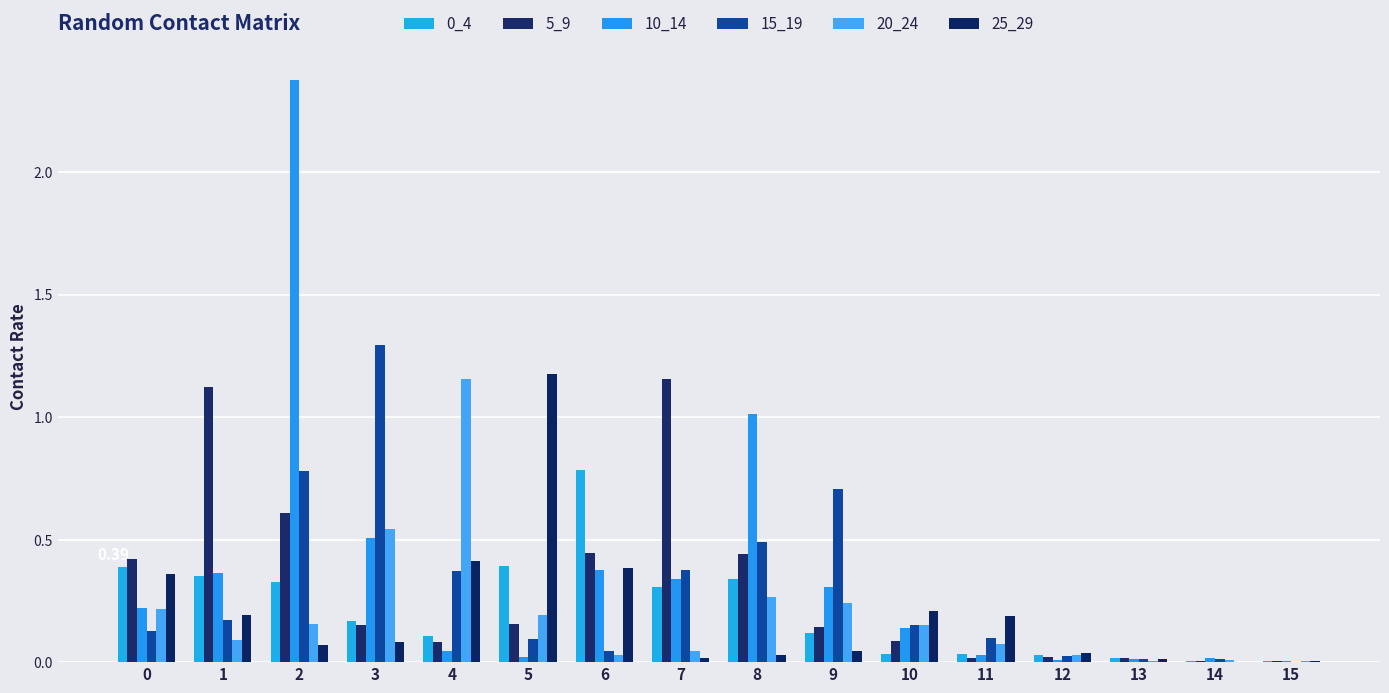

Is it true that 10_14 equals 2.4 at 2?

True